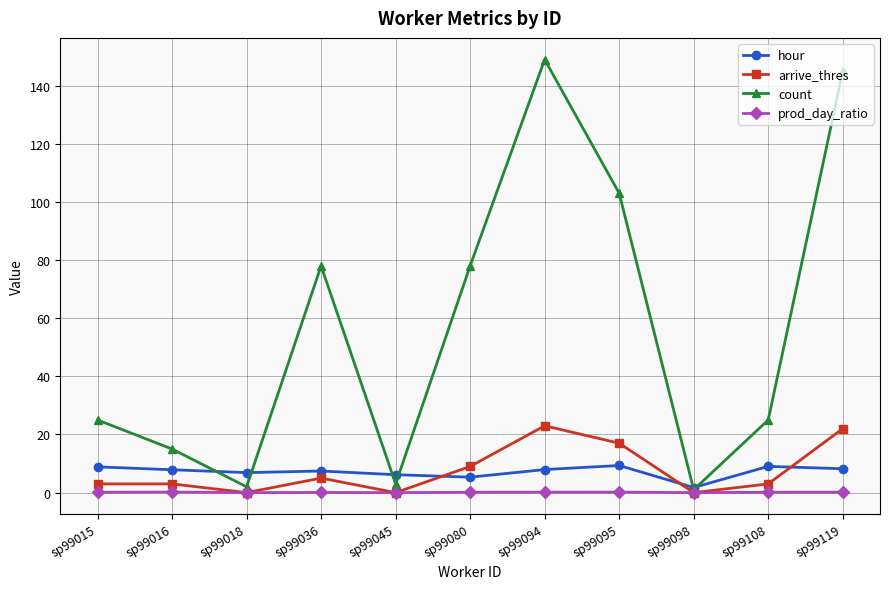

What is the value of the hour point at the 11th from the left?

8.2